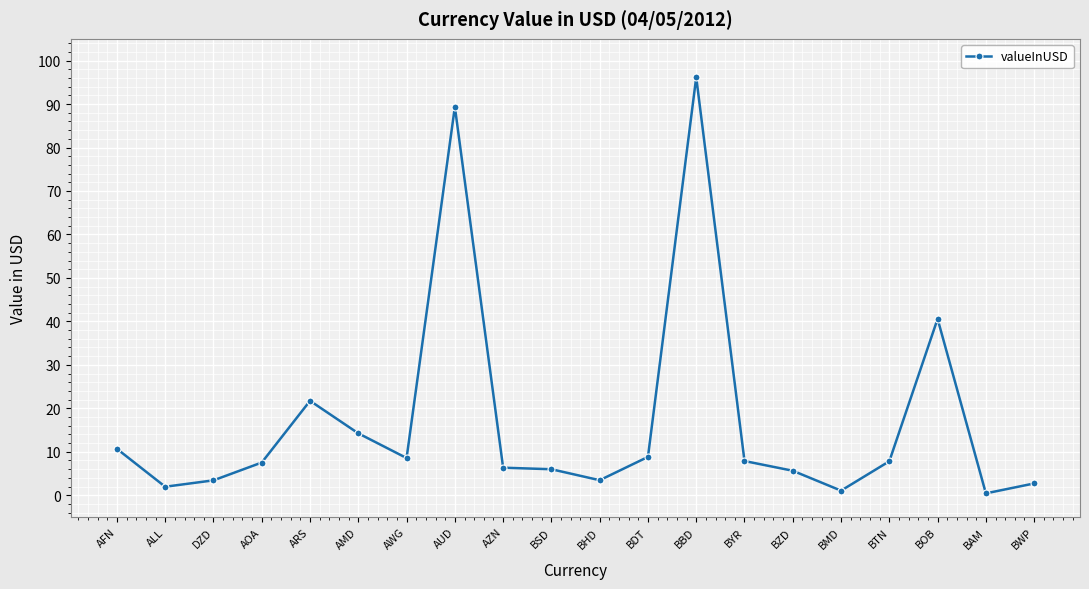

Where is the first local maximum?

ARS